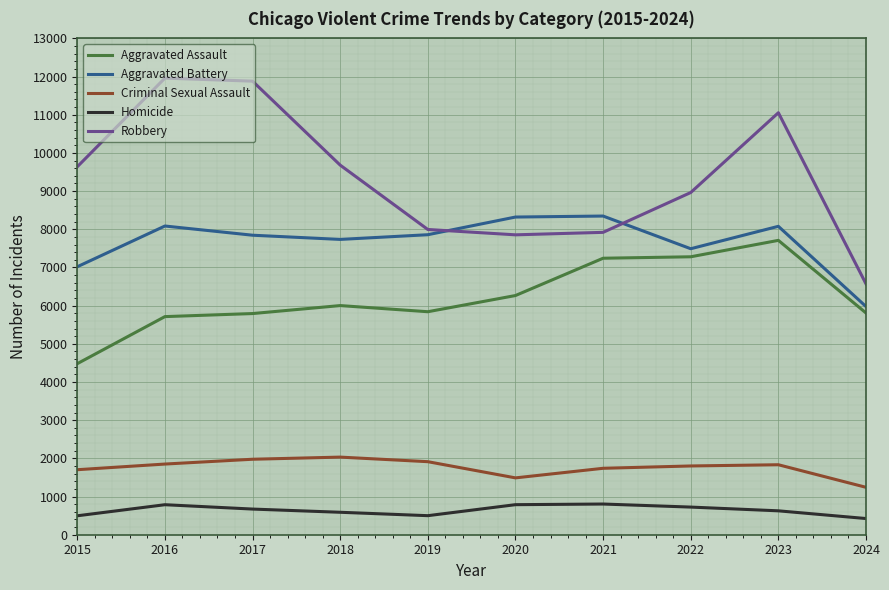

What value does the Homicide series have at 2020?

787